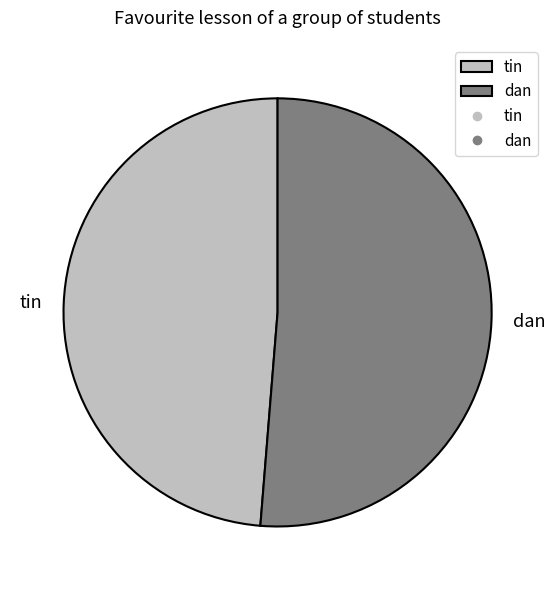

Which category accounts for the majority?

dan